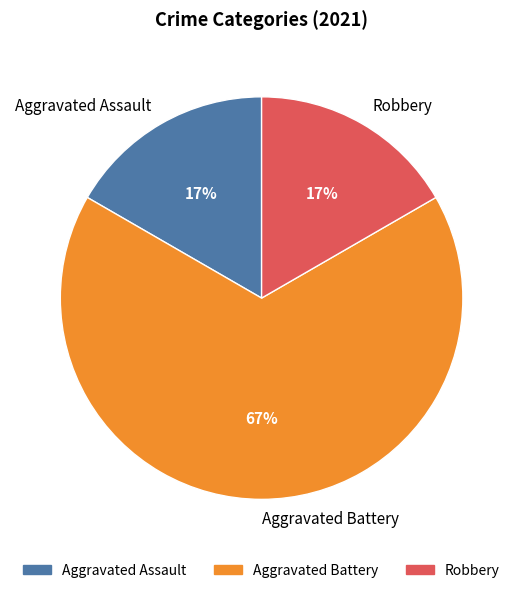

Is there any slice that represents more than half of the pie?

Yes